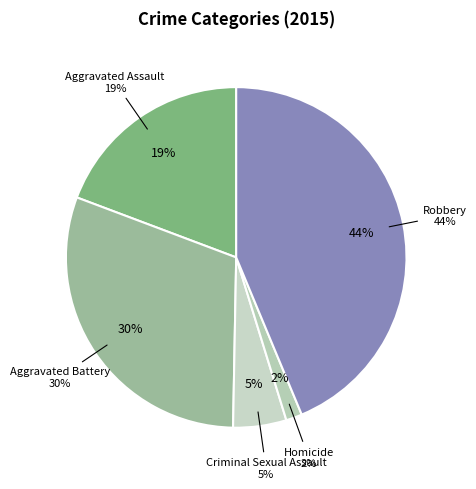

Does any single category account for the majority?

No